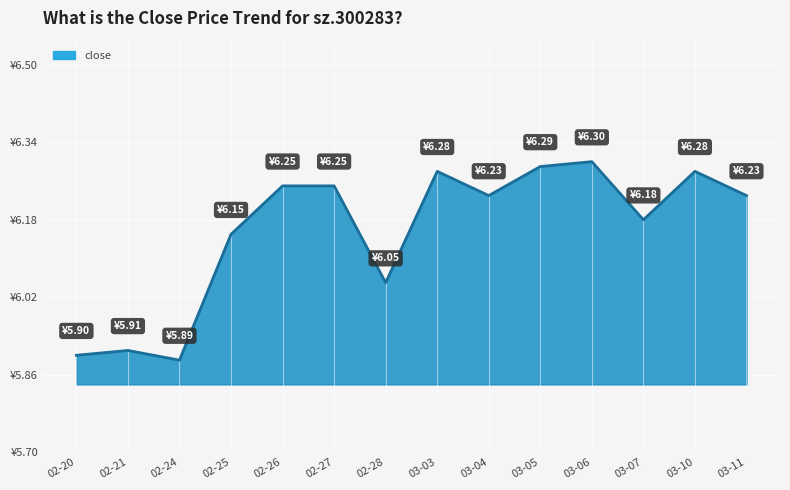

Does the chart have visible grid lines?

Yes